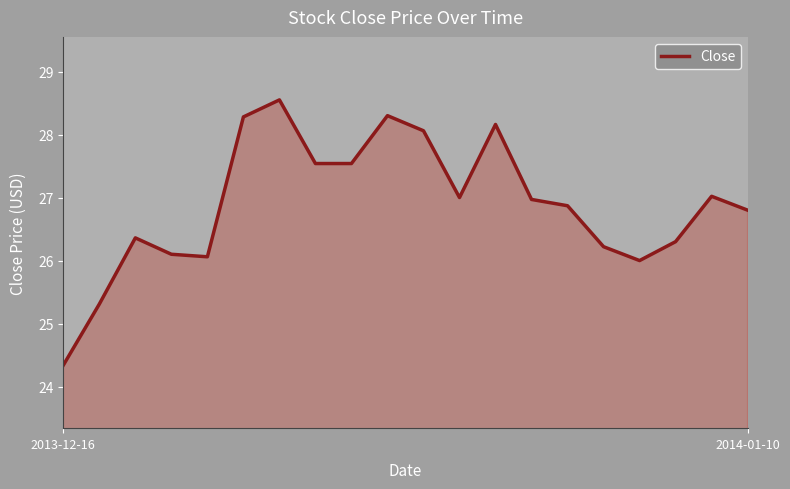

What is the difference between the maximum and minimum values?

4.2